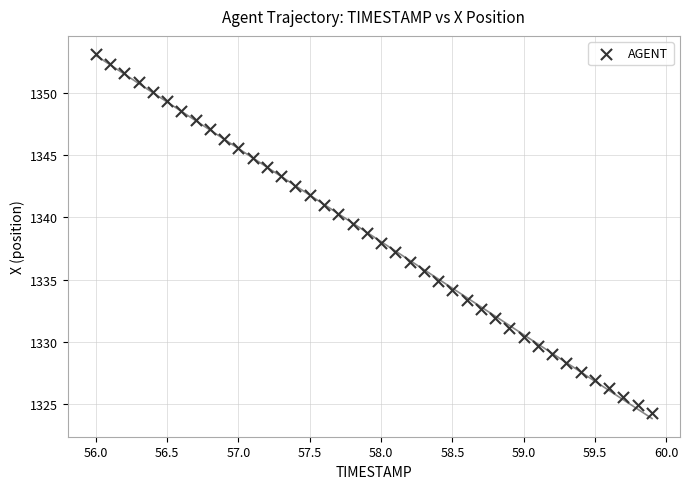

What is the range of Y values (max minus min)?

28.8